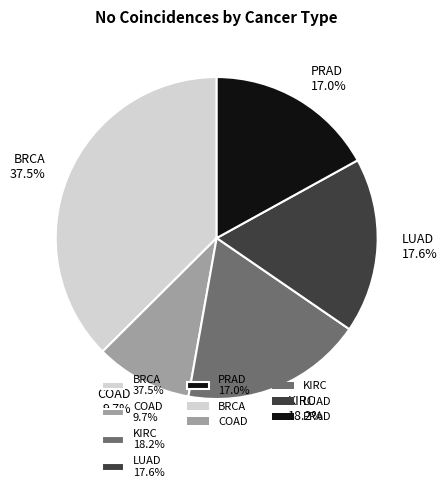

Rank the categories by value from highest to lowest.

BRCA, KIRC, LUAD, PRAD, COAD